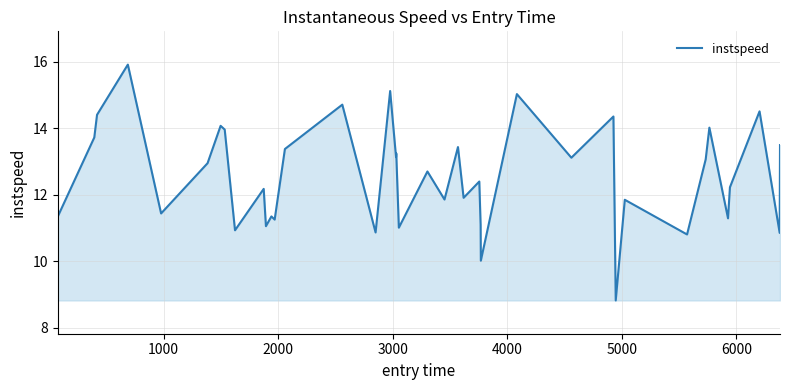

What is the sum of all values?

502.9